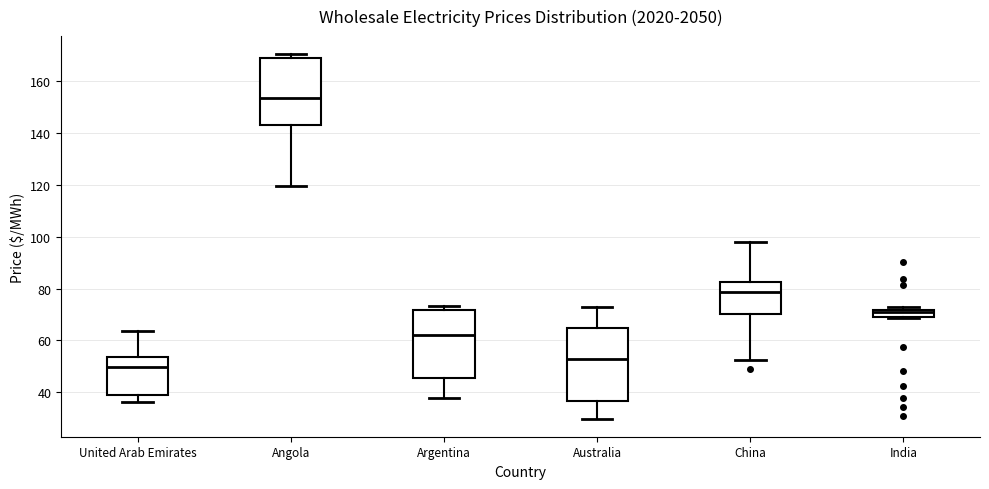

Which box's median line is the lowest?

United Arab Emirates